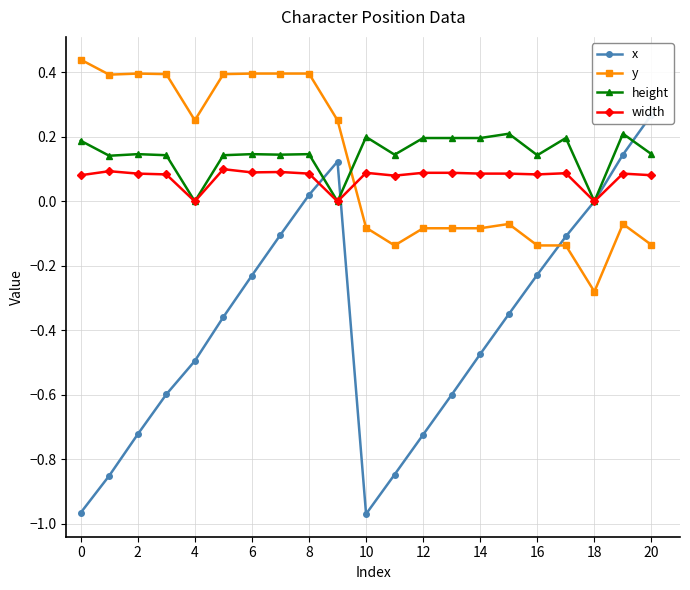

Reading left to right, extract all data points from this chart.

x: -1.0	-0.9	-0.7	-0.6	-0.5	-0.4	-0.2	-0.1	0.0	0.1	-1.0	-0.8	-0.7	-0.6	-0.5	-0.4	-0.2	-0.1	0.0	0.1	0.3
y: 0.4	0.4	0.4	0.4	0.3	0.4	0.4	0.4	0.4	0.3	-0.1	-0.1	-0.1	-0.1	-0.1	-0.1	-0.1	-0.1	-0.3	-0.1	-0.1
height: 0.2	0.1	0.1	0.1	0.0	0.1	0.1	0.1	0.1	0.0	0.2	0.1	0.2	0.2	0.2	0.2	0.1	0.2	0.0	0.2	0.1
width: 0.1	0.1	0.1	0.1	0.0	0.1	0.1	0.1	0.1	0.0	0.1	0.1	0.1	0.1	0.1	0.1	0.1	0.1	0.0	0.1	0.1